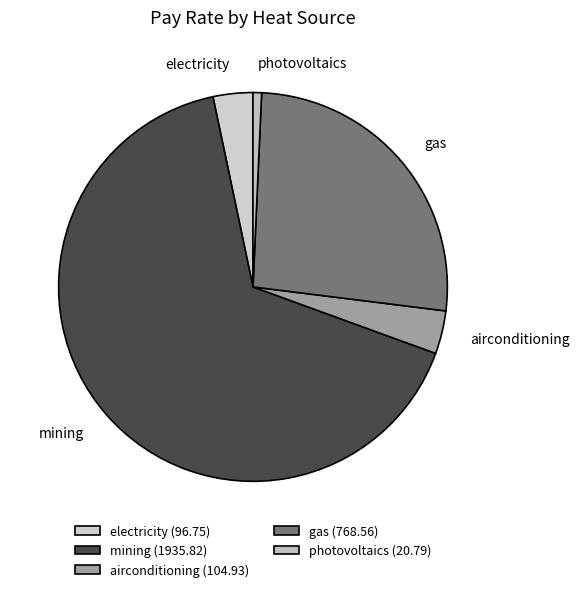

To the nearest percent, what is the difference between the airconditioning and photovoltaics slice percentages?

3%